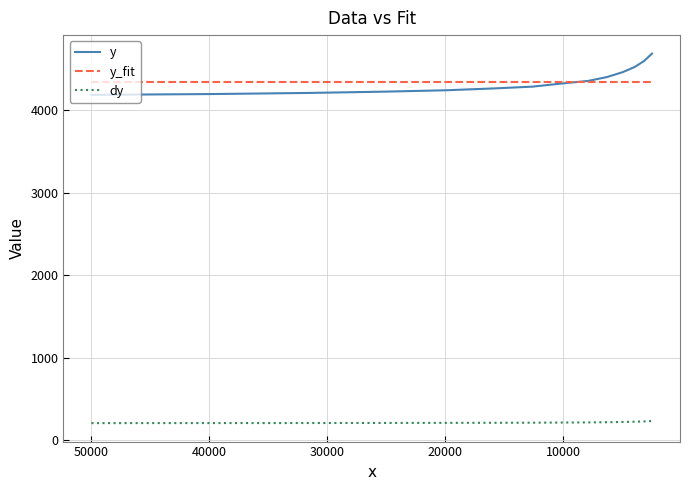

Is the value of y_fit at 13 greater than the value of y at 50000?

Yes